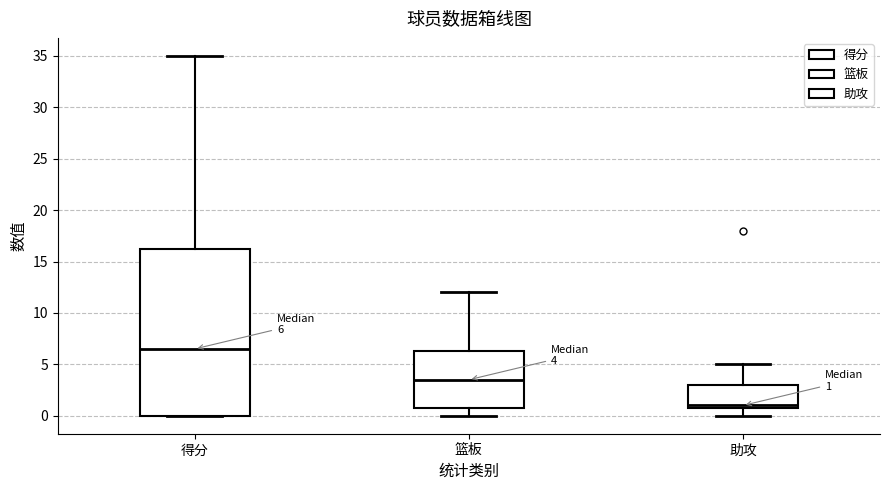

Comparing the boxes themselves (not the whiskers), which one is the tallest?

得分